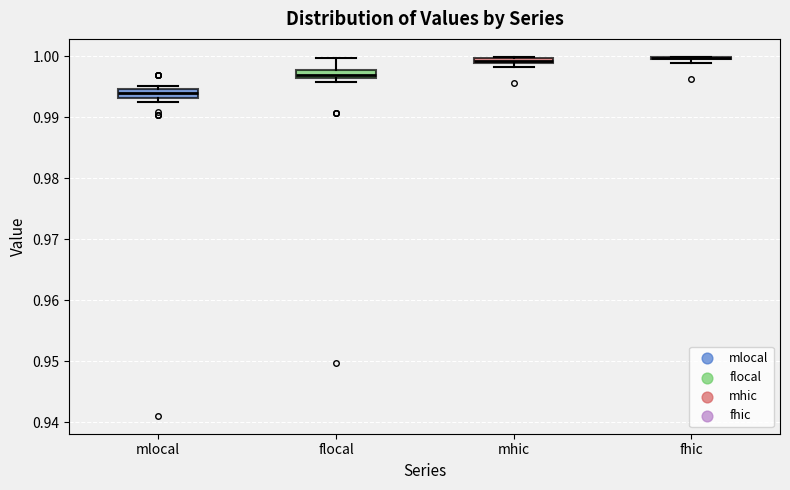

Where is the lower edge of the box for mhic on the y-axis? The values are not printed on the chart, so give them approximately, as read against the axis.

0.999